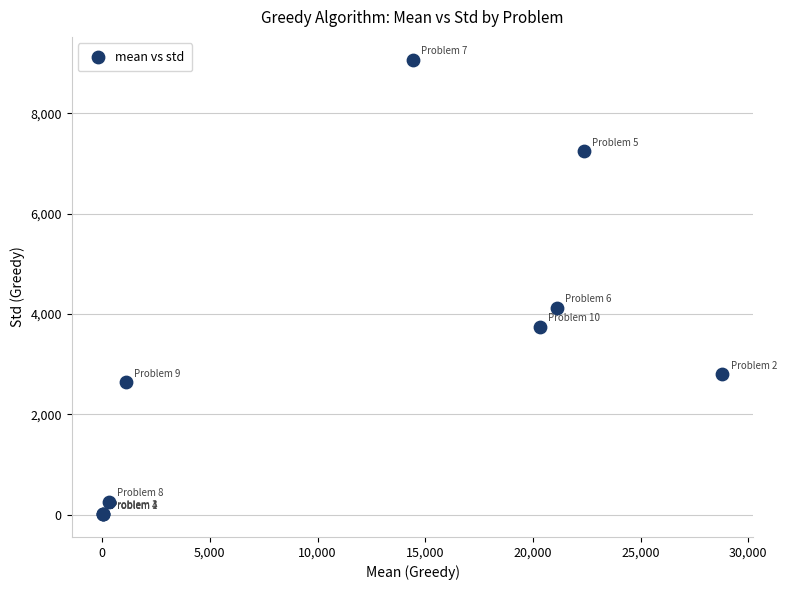

What Y value in the scatter plot is closest to 4538?

4122